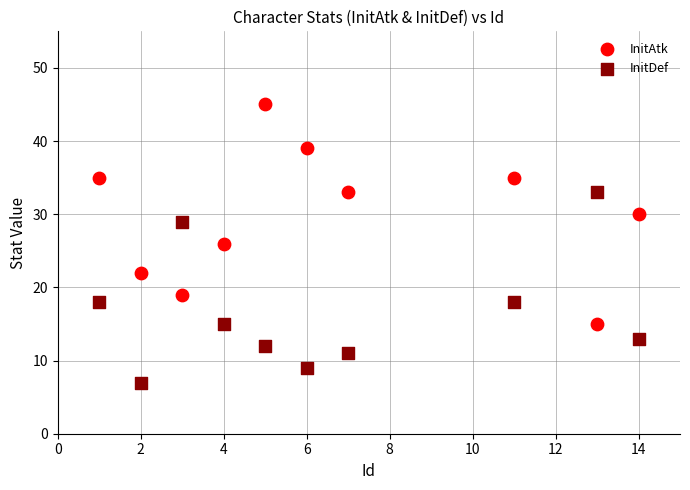

Across all data points, what is the range of X values (max minus min)?

13